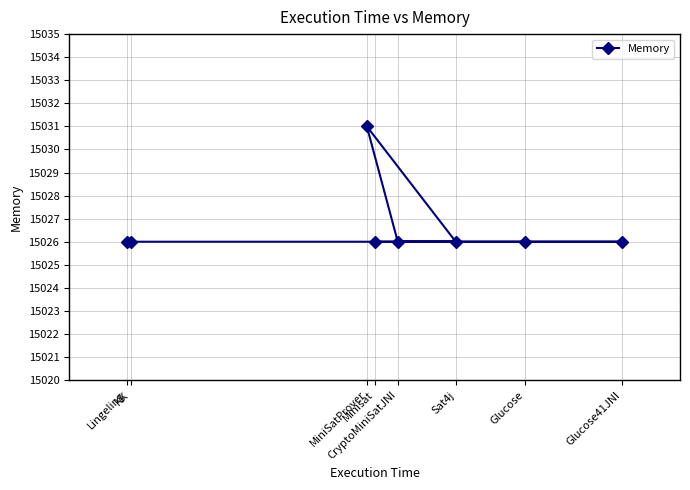

What is the greatest value displayed?

15031